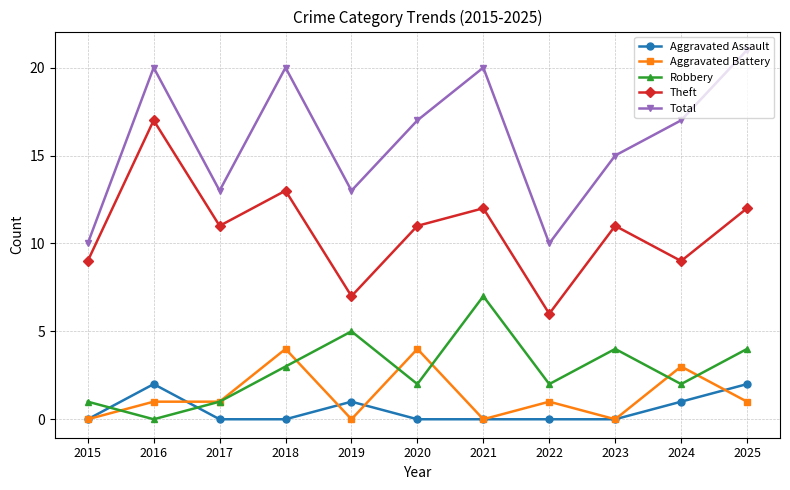

Reading left to right, transcribe all the data shown in this chart.

Aggravated Assault: 2015=0	2016=2	2017=0	2018=0	2019=1	2020=0	2021=0	2022=0	2023=0	2024=1	2025=2
Aggravated Battery: 2015=0	2016=1	2017=1	2018=4	2019=0	2020=4	2021=0	2022=1	2023=0	2024=3	2025=1
Robbery: 2015=1	2016=0	2017=1	2018=3	2019=5	2020=2	2021=7	2022=2	2023=4	2024=2	2025=4
Theft: 2015=9	2016=17	2017=11	2018=13	2019=7	2020=11	2021=12	2022=6	2023=11	2024=9	2025=12
Total: 2015=10	2016=20	2017=13	2018=20	2019=13	2020=17	2021=20	2022=10	2023=15	2024=17	2025=21